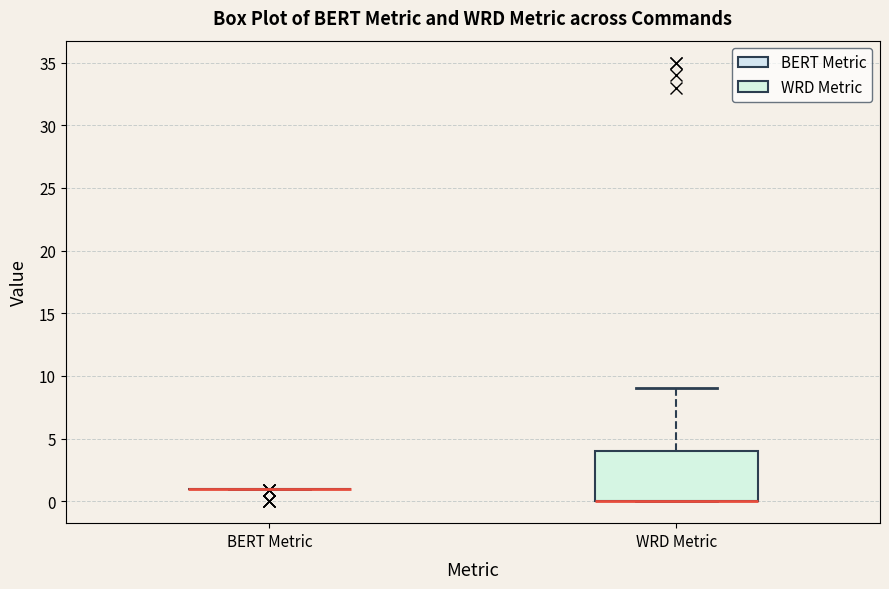

Reading left to right, transcribe this box plot: for each box, give where its median line is, the range the box spans, and where its two whiskers end, as read against the y-axis. The values are not printed on the chart, so give them approximately, as read against the axis.

BERT Metric: box collapsed to a line at 1, whiskers 1 to 1
WRD Metric: median 0 (drawn on the box's lower edge), box 0 to 4, whiskers 0 to 9